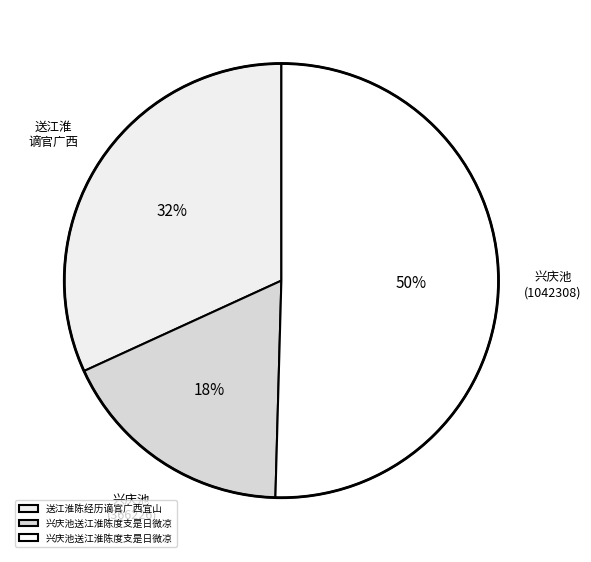

Count the number of slices in the pie.

3